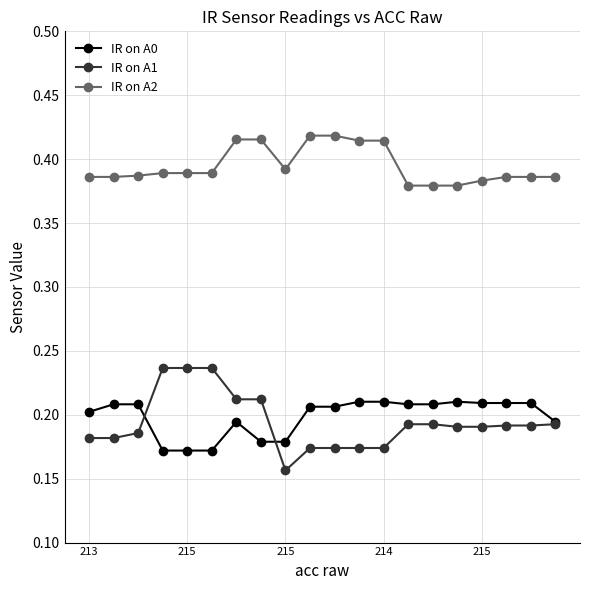

Rank the series by their maximum value, from highest to lowest.

IR on A2, IR on A1, IR on A0